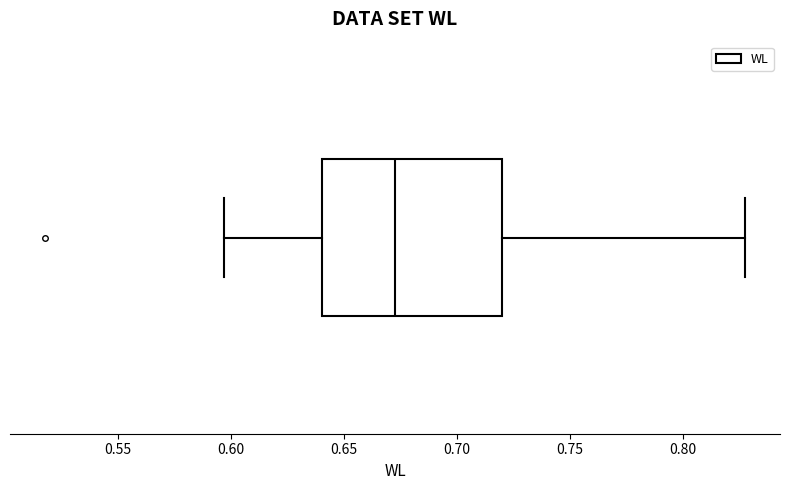

Read this box plot against the x-axis: the position of the median line, the range covered by the box, and the ends of both whiskers. The values are not printed on the chart, so give them approximately, as read against the axis.

median 0.675, box 0.640 to 0.720, whiskers 0.595 to 0.825